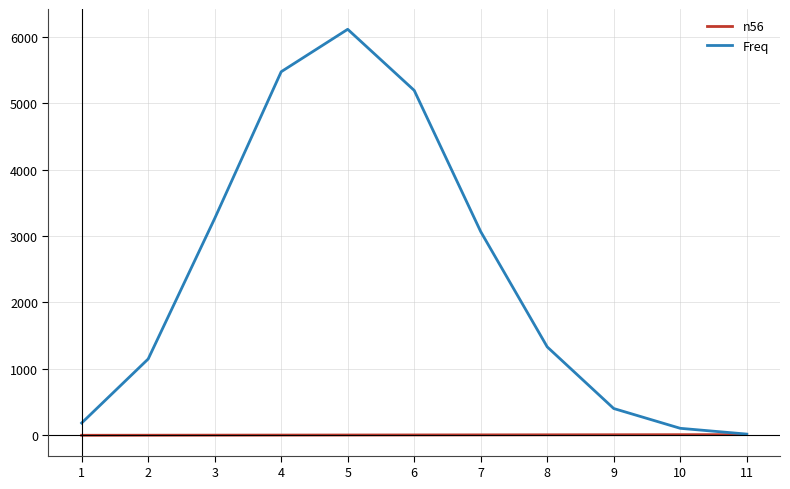

List the series in order of their overall mean, highest first.

Freq, n56